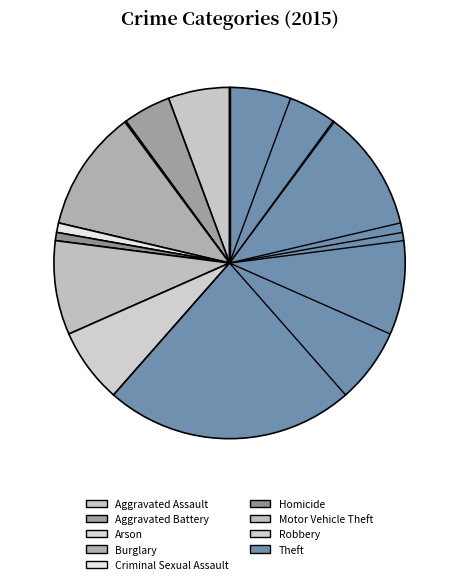

Count the number of slices in the pie.

9